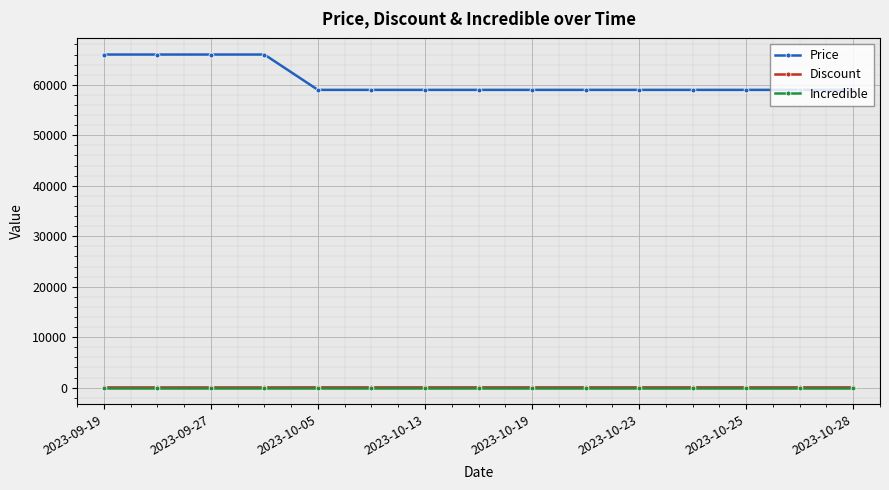

True or false: Price and Incredible cross at least once.

False